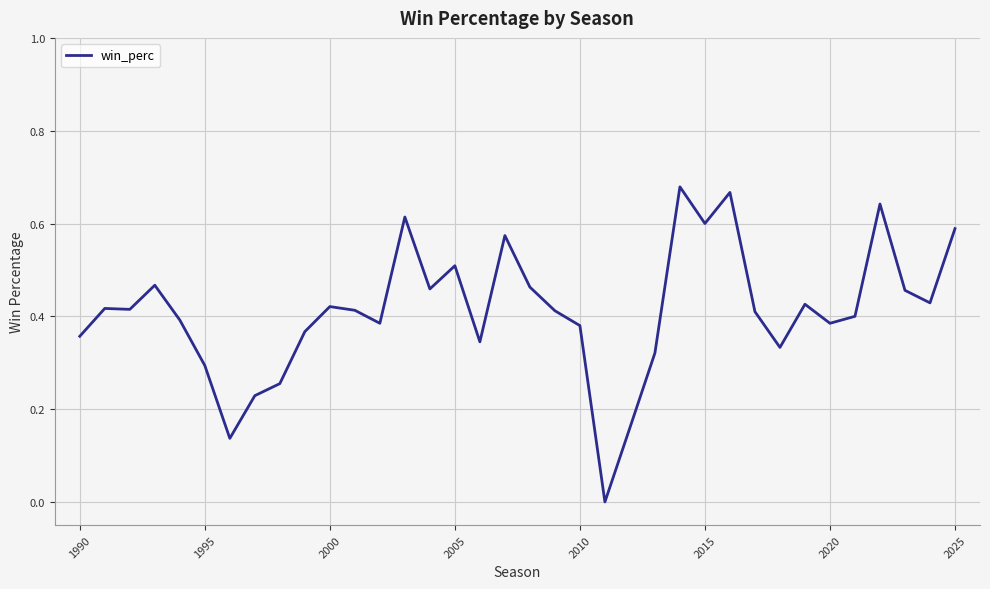

True or false: there are more than 2 points higher than both neighbors.

True